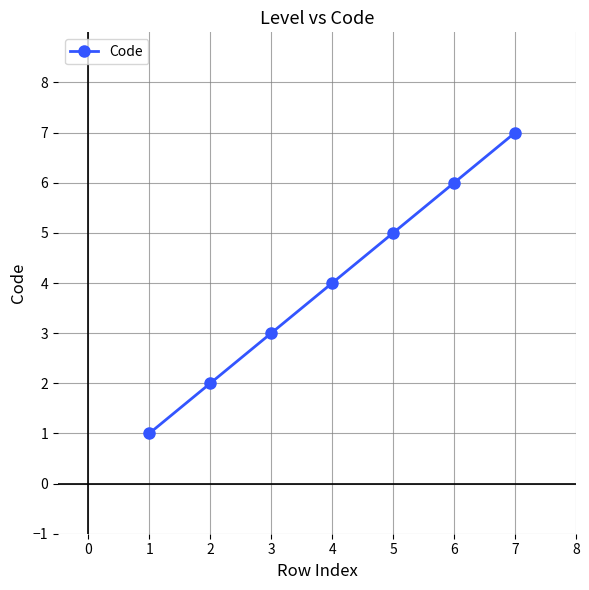

What is the difference between the second highest and minimum values?

5